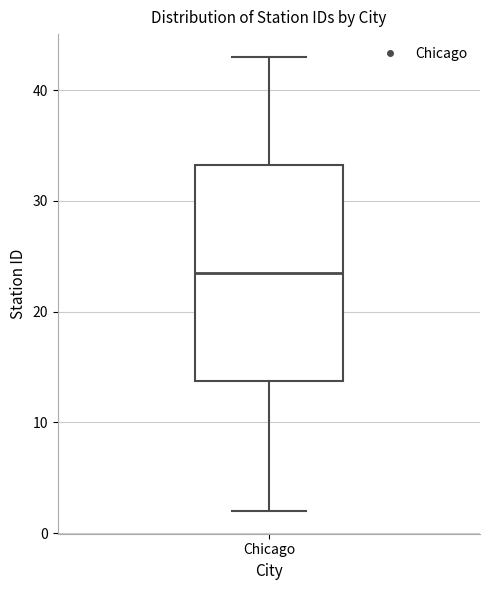

Read this box plot against the y-axis: the position of the median line, the range covered by the box, and the ends of both whiskers. The values are not printed on the chart, so give them approximately, as read against the axis.

median 24, box 14 to 33, whiskers 2 to 43